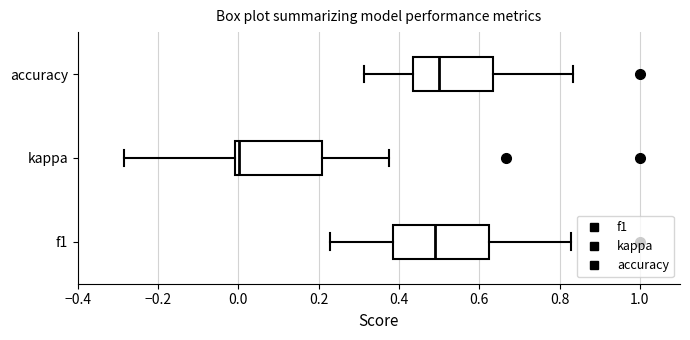

Reading bottom to top, read every box against the x-axis: the position of its median line, the range the box covers, and the ends of its whiskers. The values are not printed on the chart, so give them approximately, as read against the axis.

f1: median 0.50, box 0.38 to 0.62, whiskers 0.22 to 0.82
kappa: median 0.00 (just right of the box's left edge), box 0.00 to 0.20, whiskers -0.28 to 0.38
accuracy: median 0.50, box 0.44 to 0.64, whiskers 0.32 to 0.84